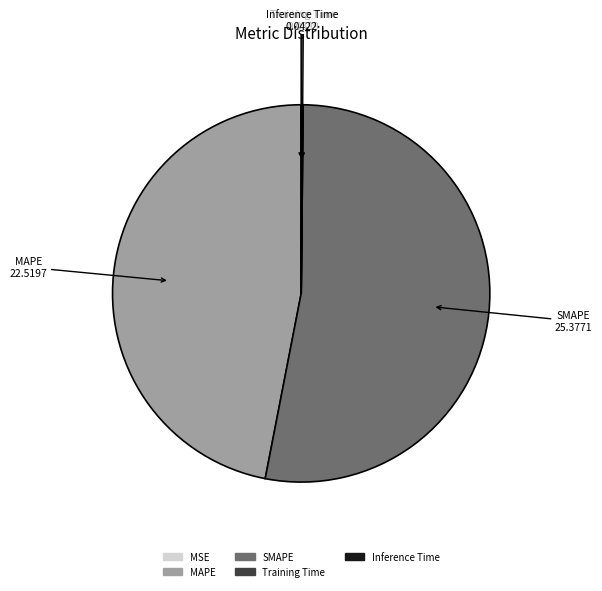

Which slice is the largest?

SMAPE